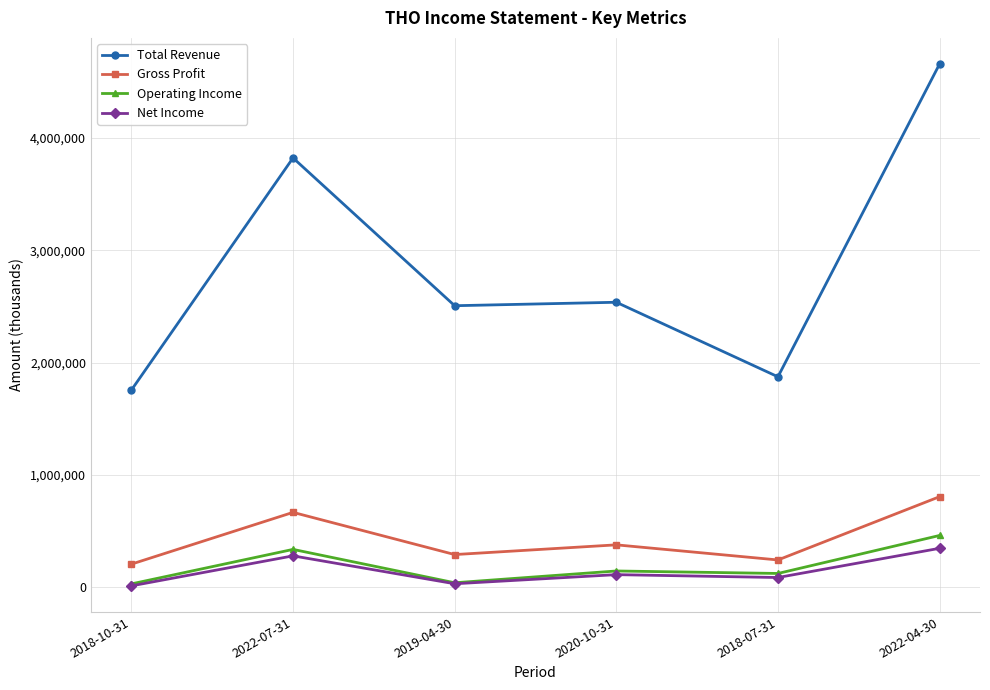

What is the lowest value of the Gross Profit series?

207300